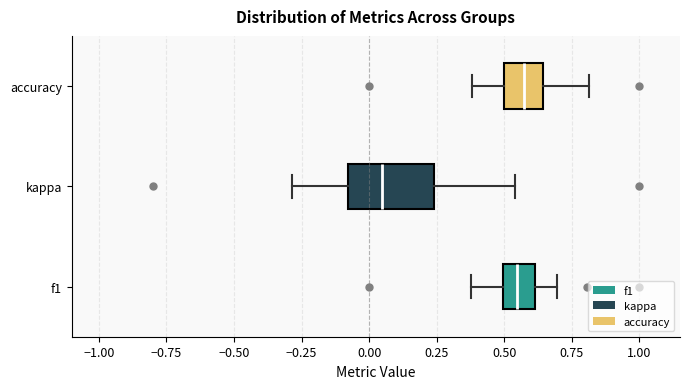

Reading bottom to top, read every box against the x-axis: the position of its median line, the range the box covers, and the ends of its whiskers. The values are not printed on the chart, so give them approximately, as read against the axis.

f1: median 0.55, box 0.50 to 0.60, whiskers 0.40 to 0.70
kappa: median 0.05, box -0.10 to 0.25, whiskers -0.30 to 0.55
accuracy: median 0.55, box 0.50 to 0.65, whiskers 0.40 to 0.80